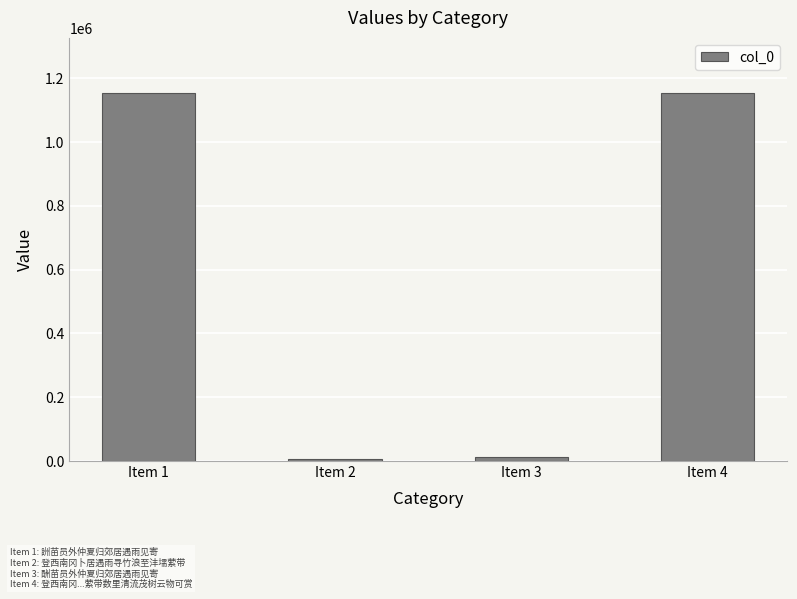

Approximately how many times larger is the value at Item 1 compared to Item 4?

1.0